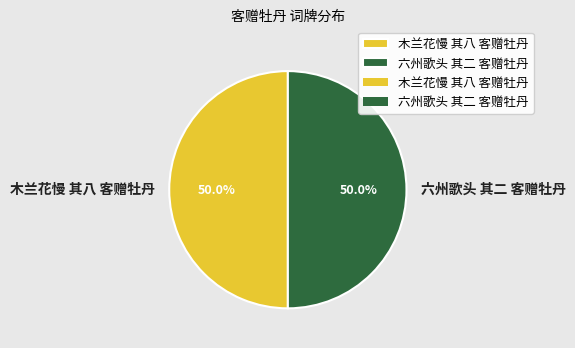

What is the total percentage of 木兰花慢 其八 客赠牡丹 and 六州歌头 其二 客赠牡丹?

100.0%